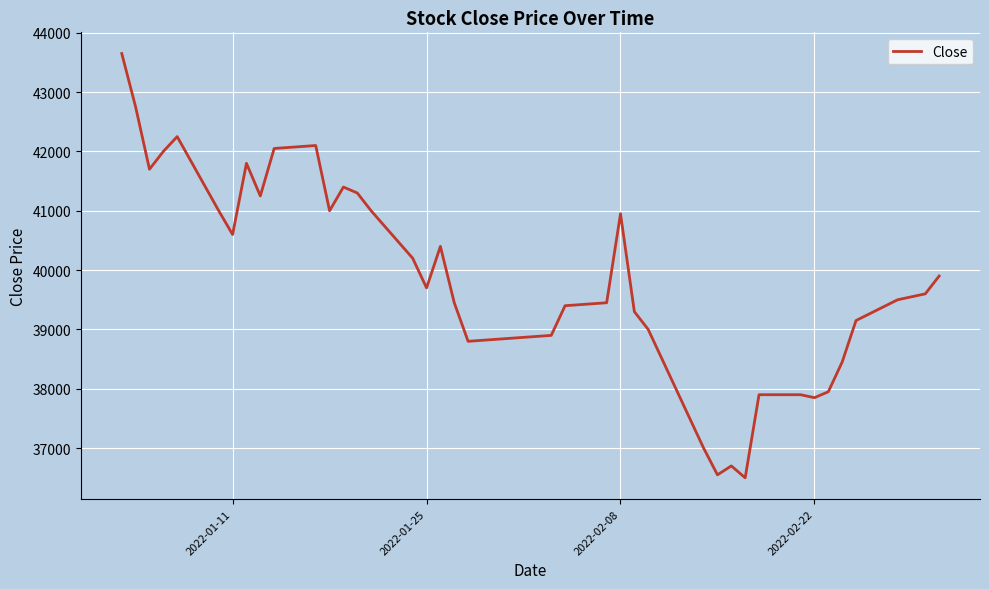

What is the smallest value displayed?

36500